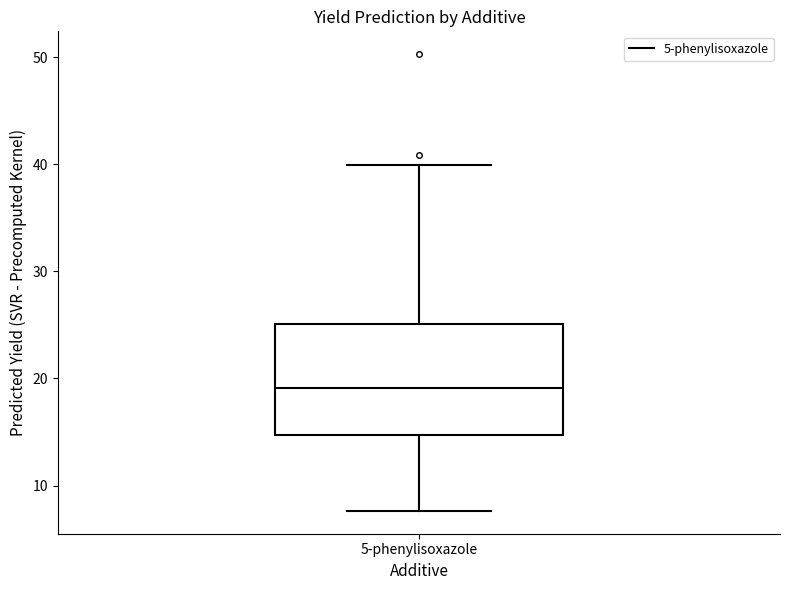

Read this box plot against the y-axis: the position of the median line, the range covered by the box, and the ends of both whiskers. The values are not printed on the chart, so give them approximately, as read against the axis.

median 19, box 15 to 25, whiskers 8 to 40